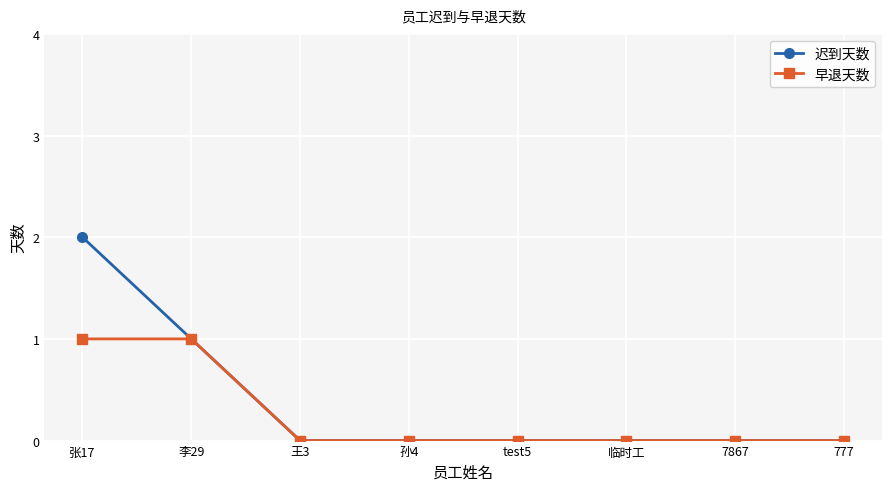

Reading right to left, list all the values displayed in this chart.

迟到天数: 777=0	7867=0	临时工=0	test5=0	孙4=0	王3=0	李29=1	张17=2
早退天数: 777=0	7867=0	临时工=0	test5=0	孙4=0	王3=0	李29=1	张17=1